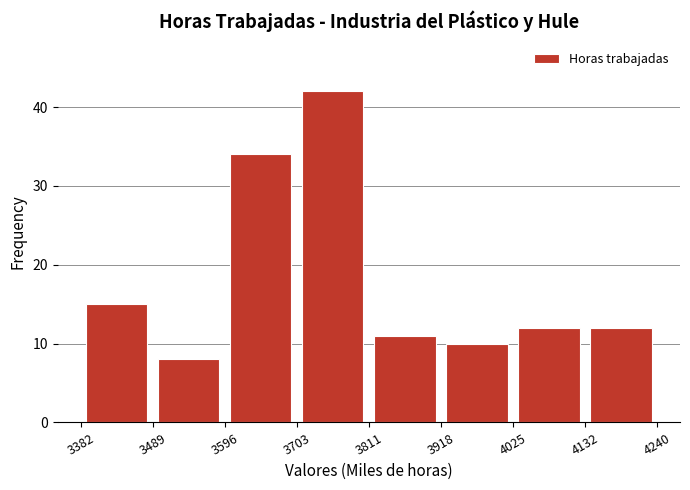

Which range on the x-axis has the tallest bar?

3703 to 3811